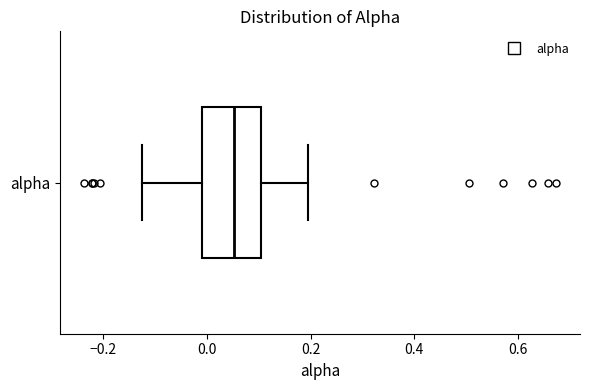

Transcribe this box plot: give where the median line is, the range the box spans, and where the two whiskers end, as read against the x-axis. The values are not printed on the chart, so give them approximately, as read against the axis.

median 0.06, box -0.02 to 0.10, whiskers -0.12 to 0.20